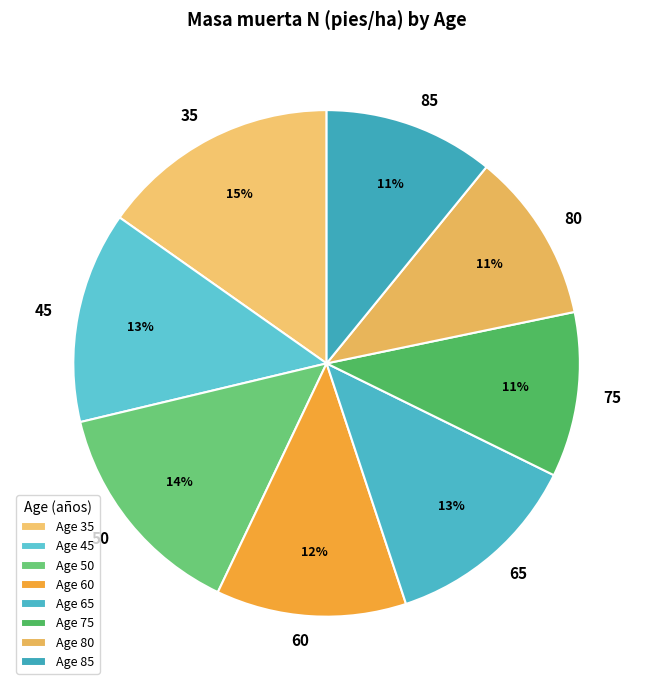

The 35 slice represents 15% of the pie. True or false?

True